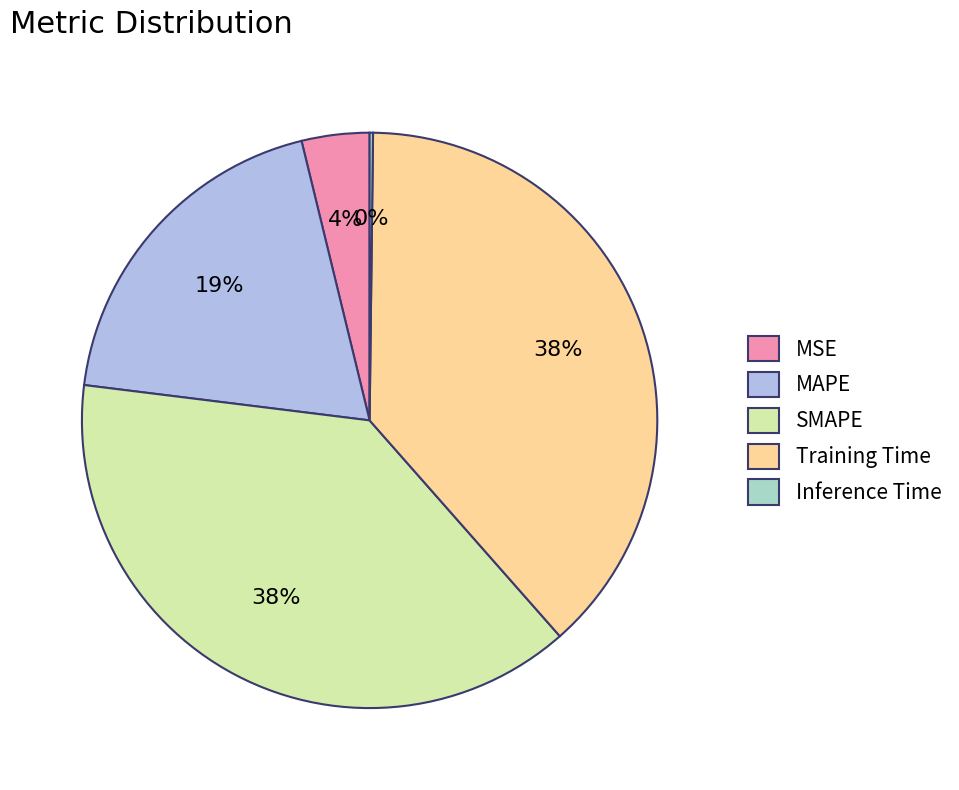

To the nearest percent, what portion does MSE represent?

4%